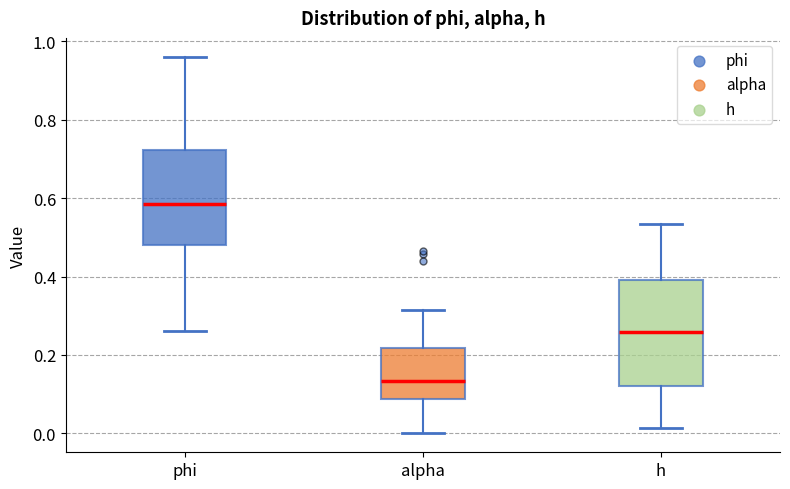

Where is the lower edge of the box for alpha on the y-axis? The values are not printed on the chart, so give them approximately, as read against the axis.

0.08